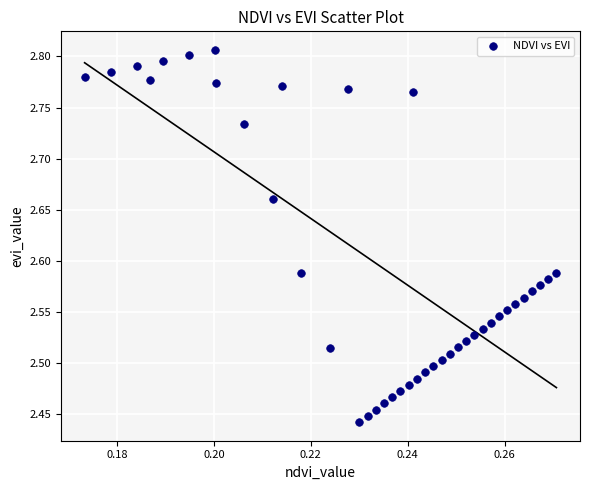

What is the range of Y values (max minus min)?

0.4